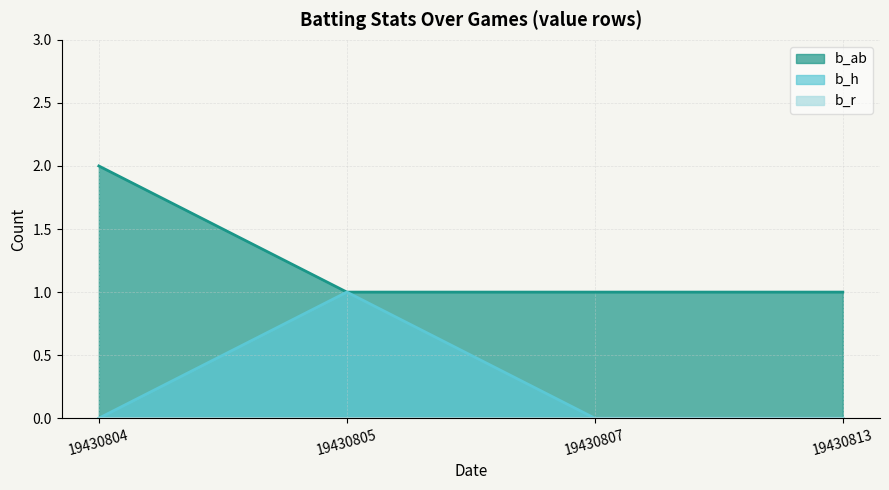

Does the chart have visible grid lines?

Yes